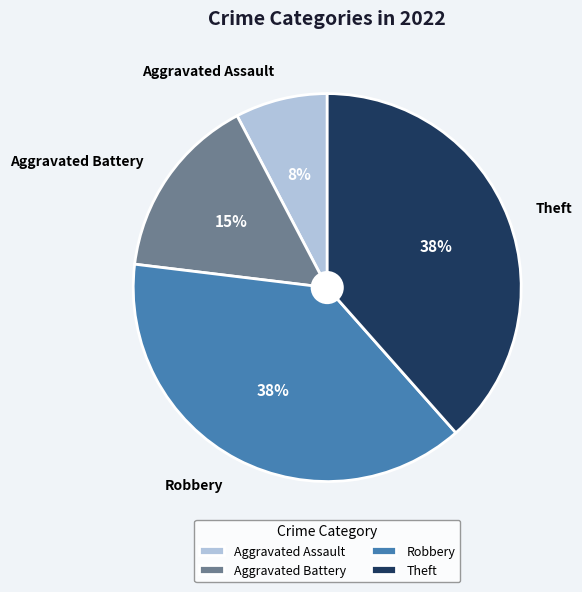

What is the smallest slice in the pie chart?

Aggravated Assault